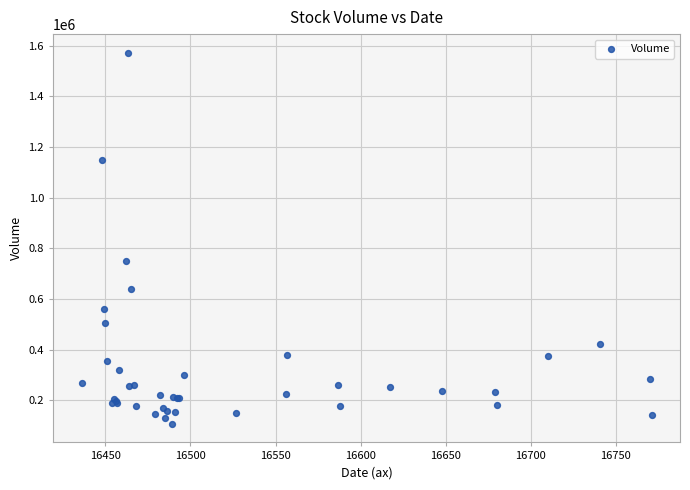

What Y value in the scatter plot is closest to 839875?

751744